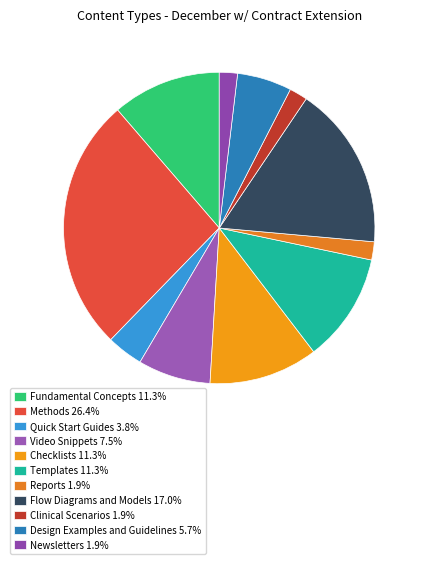

How many segments does this pie chart have?

11